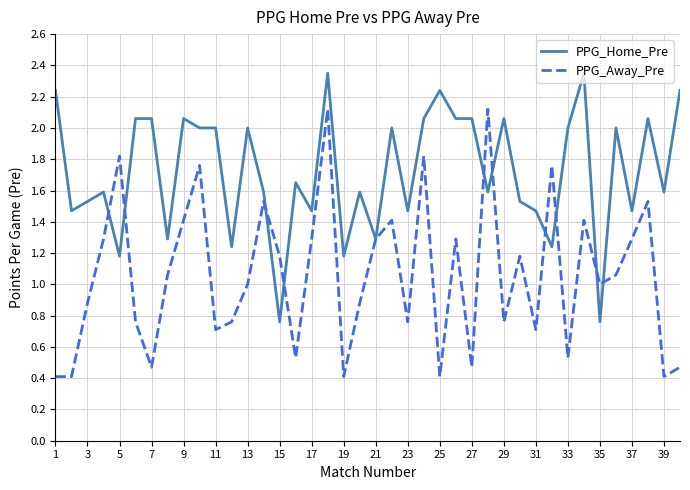

Is this an area chart (filled region under the line)?

No